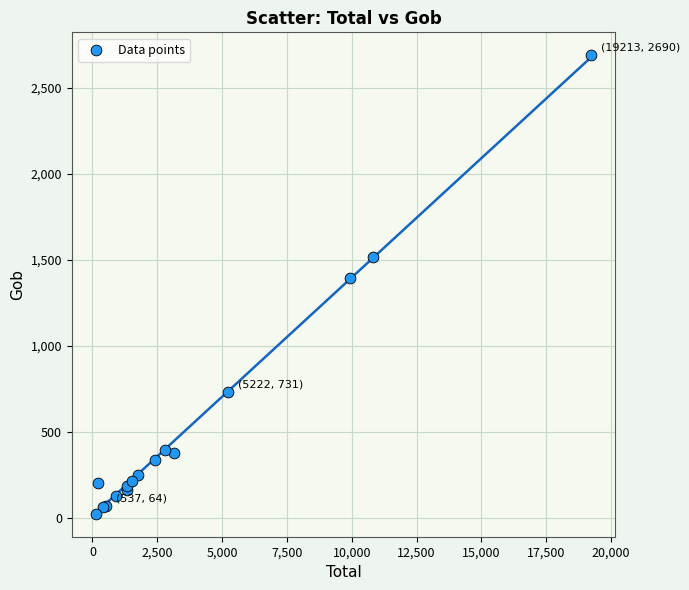

What Y value in the scatter plot is closest to 1355?

1392.7